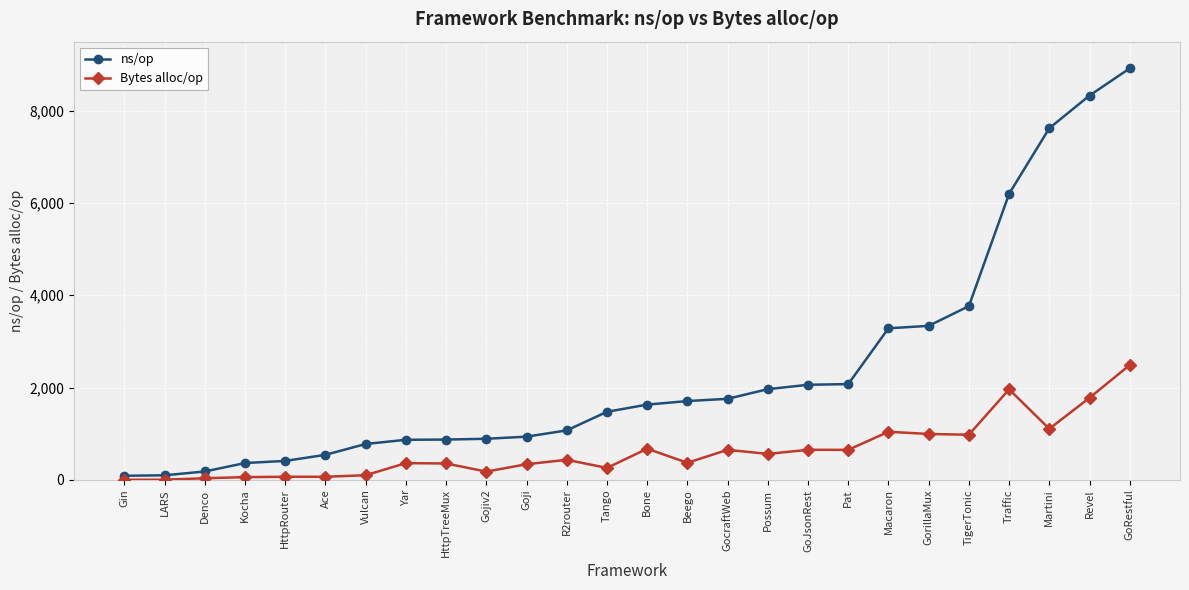

True or false: ns/op and Bytes alloc/op intersect in this chart.

False